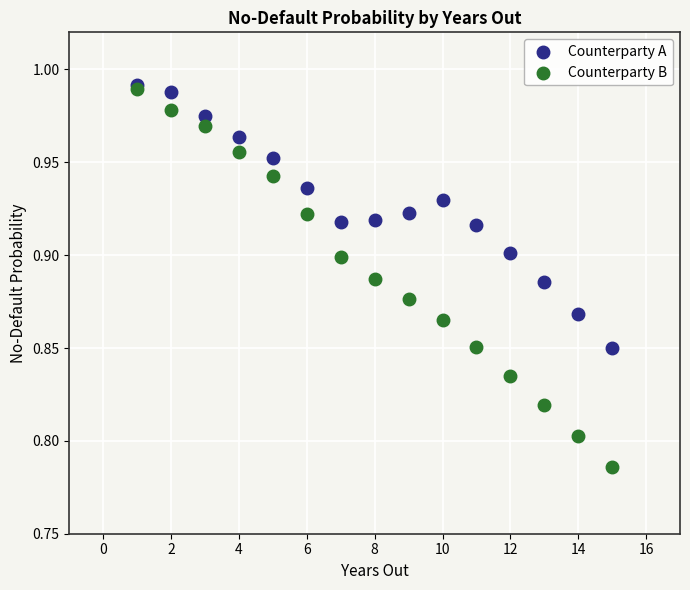

Which series contains the highest Y value?

Counterparty A